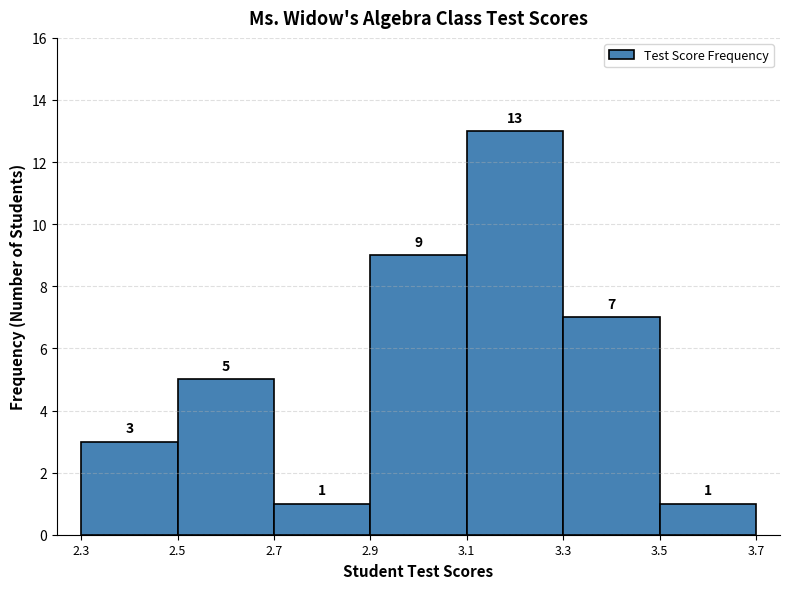

What is the height of the bar covering 2.5 to 2.7 on the x-axis?

5